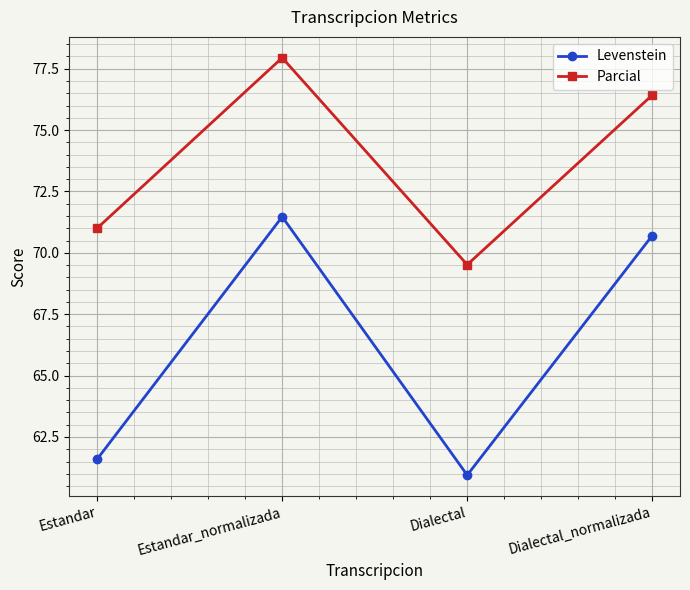

Reading left to right, list all the values displayed in this chart.

Levenstein: 61.6	71.5	60.9	70.7
Parcial: 71.0	77.9	69.5	76.4